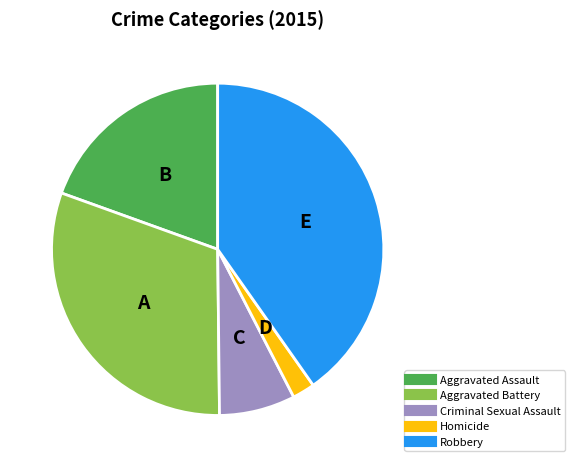

What is the ratio of the value at Criminal Sexual Assault to the value at Homicide?

3.4